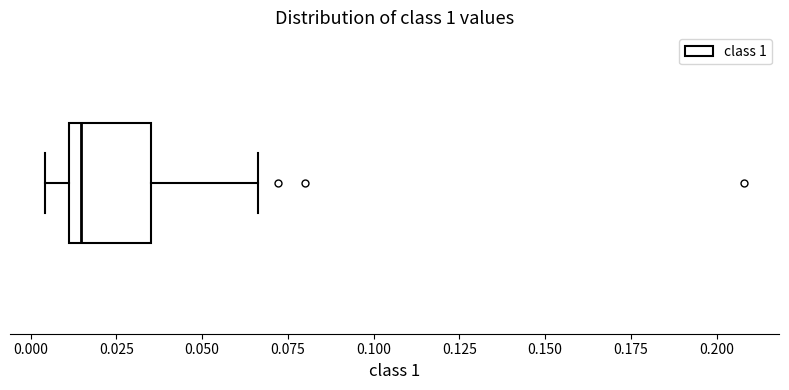

Transcribe this box plot: give where the median line is, the range the box spans, and where the two whiskers end, as read against the x-axis. The values are not printed on the chart, so give them approximately, as read against the axis.

median 0.015, box 0.010 to 0.035, whiskers 0.005 to 0.065